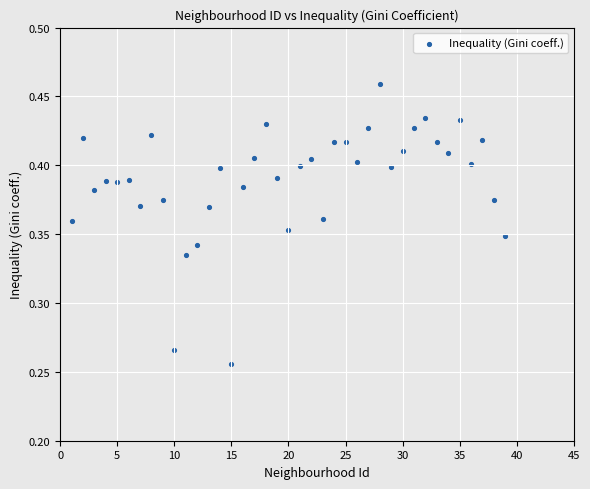

What is the range of X values (max minus min)?

38.0